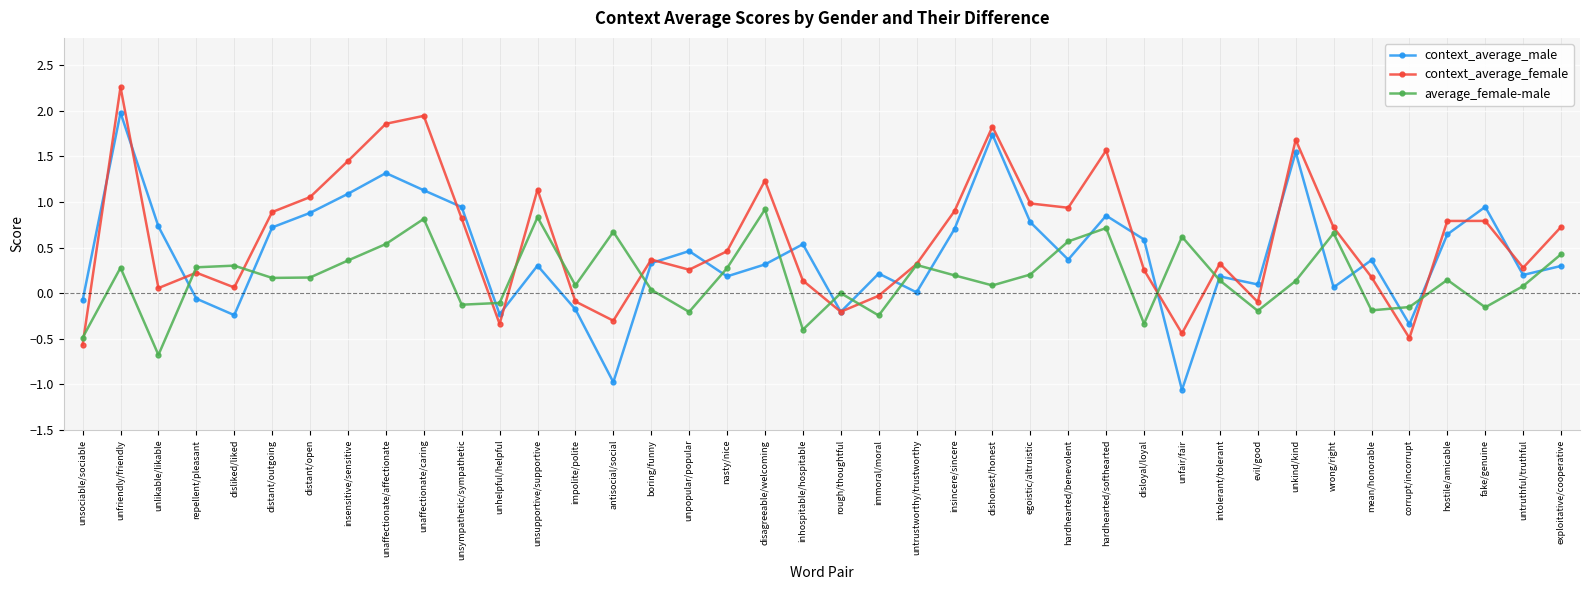

At which label does context_average_male reach its minimum?

unfair/fair